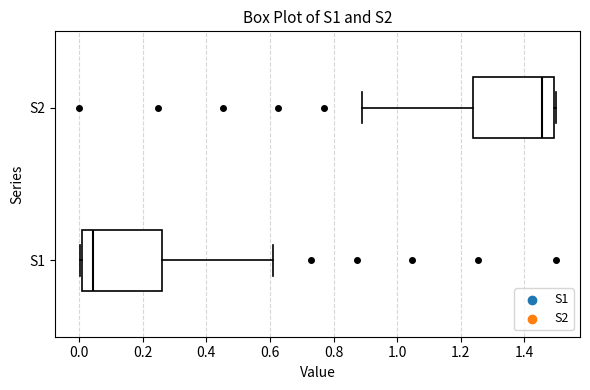

Reading bottom to top, transcribe this box plot: for each box, give where its median line is, the range the box spans, and where its two whiskers end, as read against the x-axis. The values are not printed on the chart, so give them approximately, as read against the axis.

S1: median 0.04, box 0.00 to 0.26, whiskers 0.00 (just left of the box's left edge) to 0.60
S2: median 1.46, box 1.24 to 1.50, whiskers 0.90 to 1.50 (just right of the box's right edge)